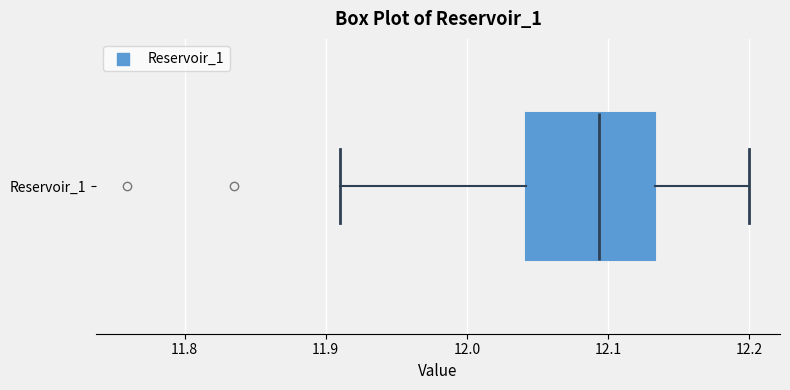

Where is the right edge of the box for Reservoir_1 on the x-axis? The values are not printed on the chart, so give them approximately, as read against the axis.

12.13